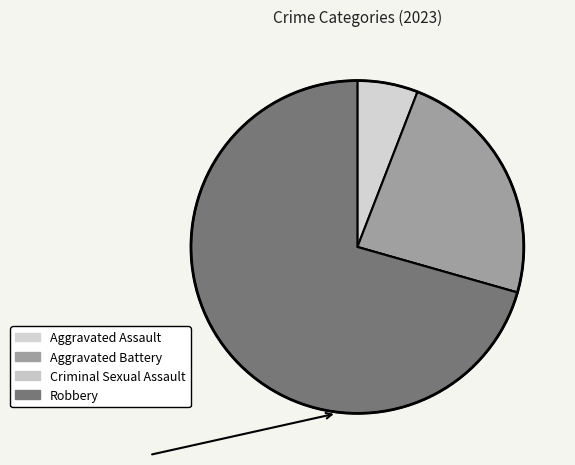

True or false: Criminal Sexual Assault accounts for 0% of the total.

True